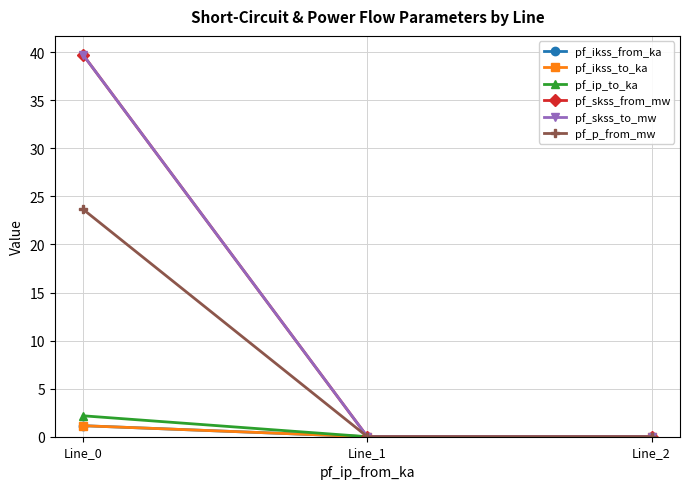

Is this an area chart (filled region under the line)?

No